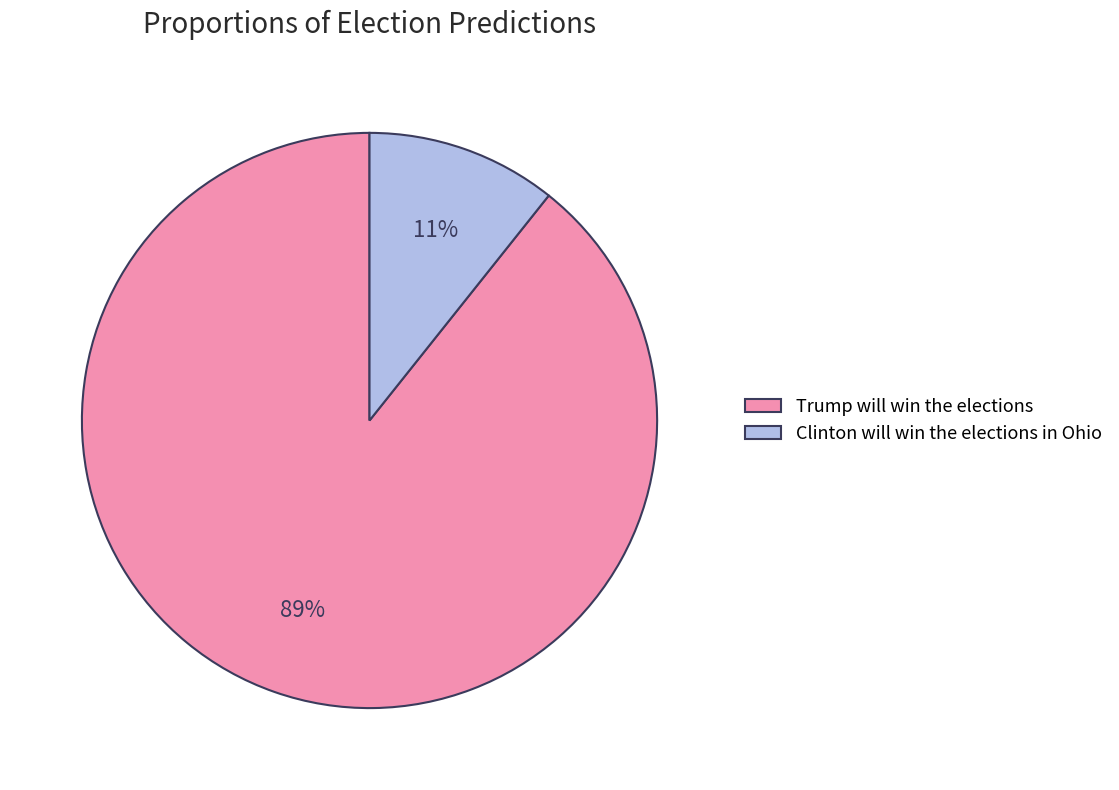

To the nearest percent, what is the combined percentage of Trump will win the elections and Clinton will win the elections in Ohio?

100%